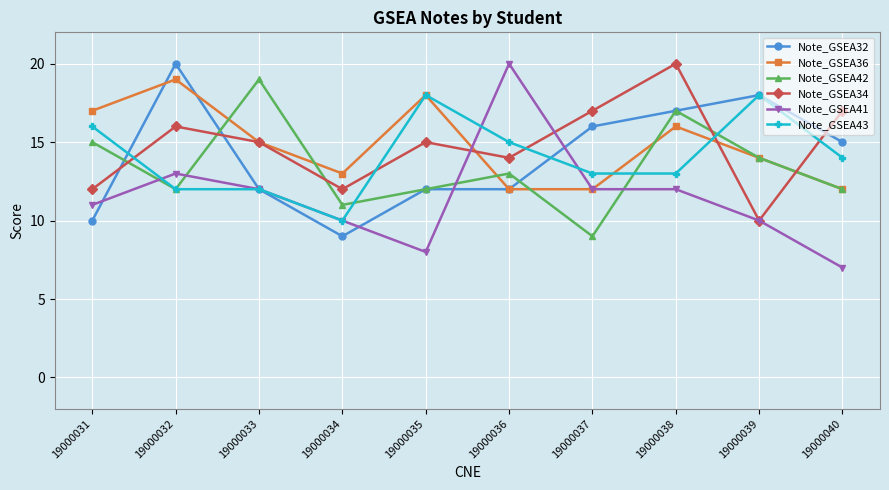

The Note_GSEA36 series shows 20 at 19000040. True or false?

False